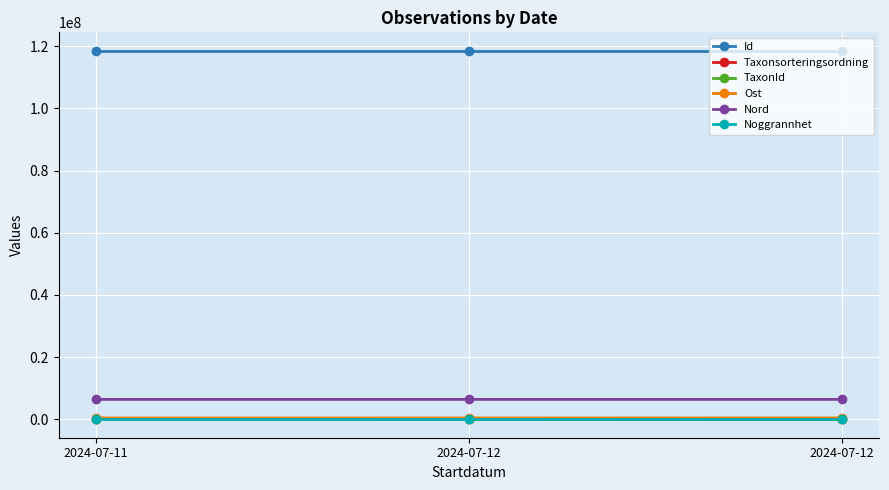

Which series changed the most between 2024-07-11 and 2024-07-12?

Taxonsorteringsordning